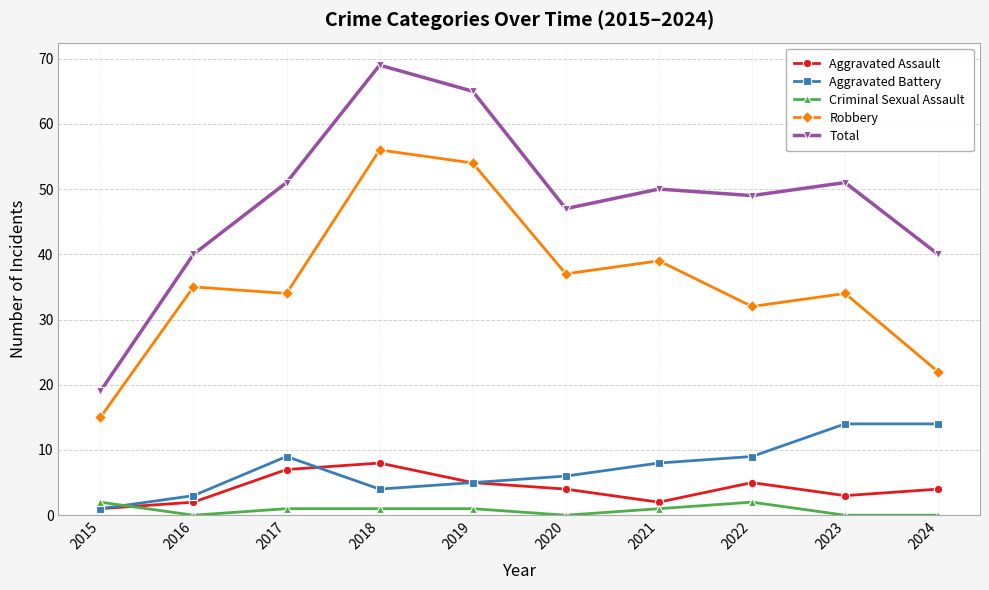

How many values in the Aggravated Battery series are below 8?

5